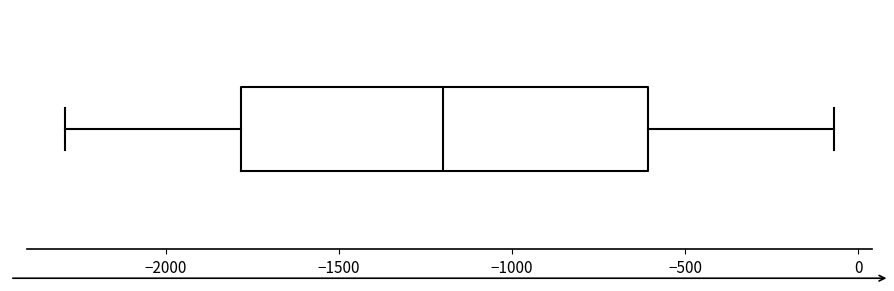

Transcribe this box plot: give where the median line is, the range the box spans, and where the two whiskers end, as read against the x-axis. The values are not printed on the chart, so give them approximately, as read against the axis.

median -1200, box -1800 to -600, whiskers -2300 to -50